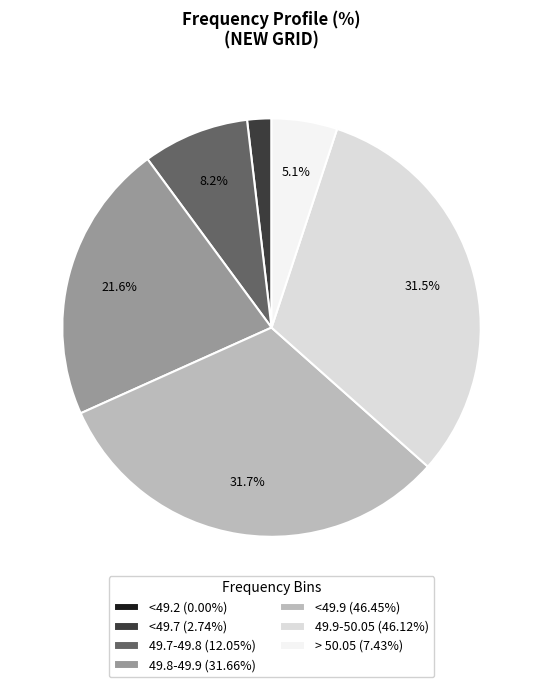

Approximately how many times larger is the value at 49.8-49.9 (31.66%) compared to <49.9 (46.45%)?

0.7